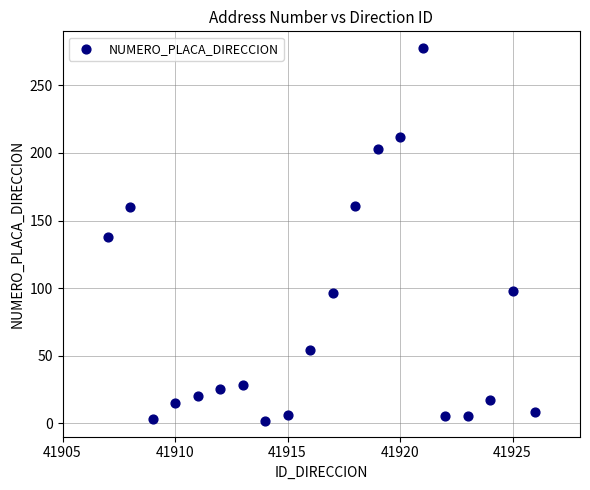

What is the range of X values (max minus min)?

19